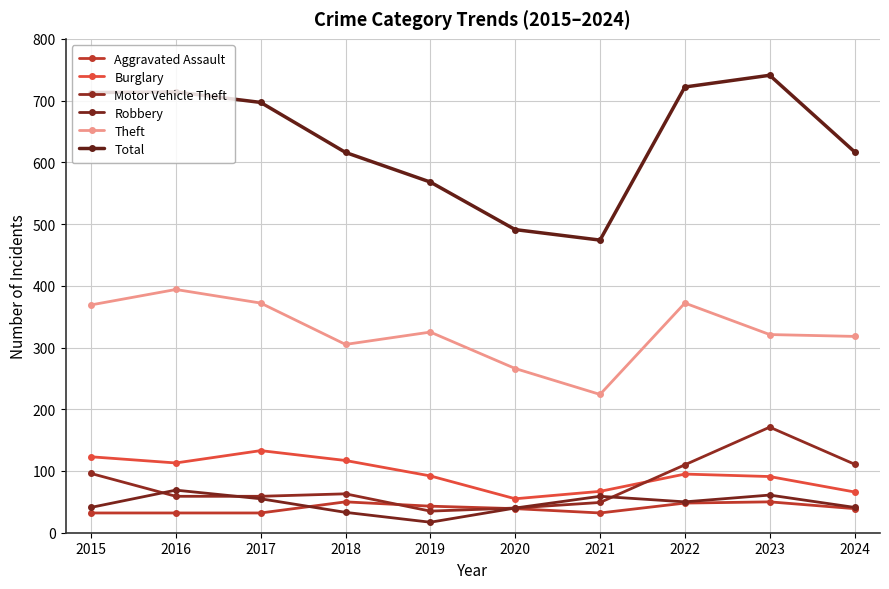

How many lines are shown in the chart?

6